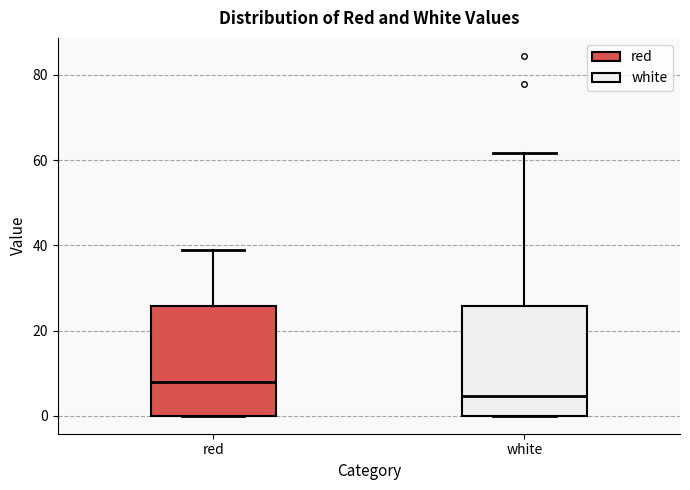

Which box's median line is the lowest?

white